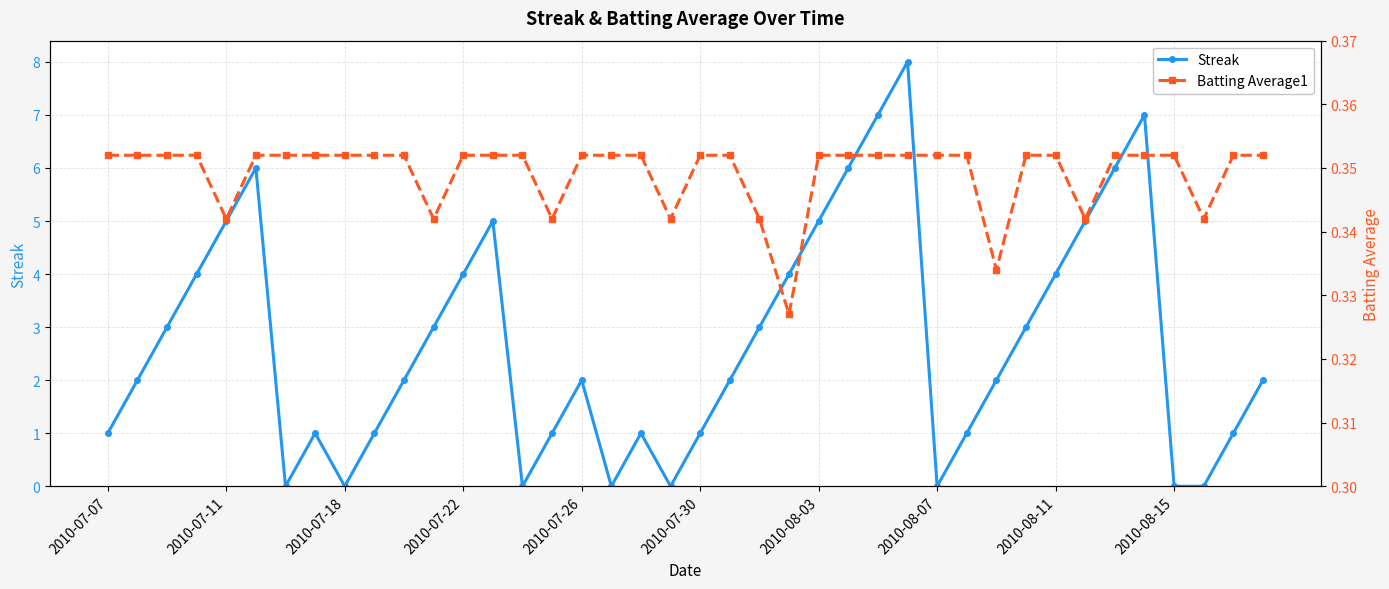

At which category does the chart reach its peak across all series?

27